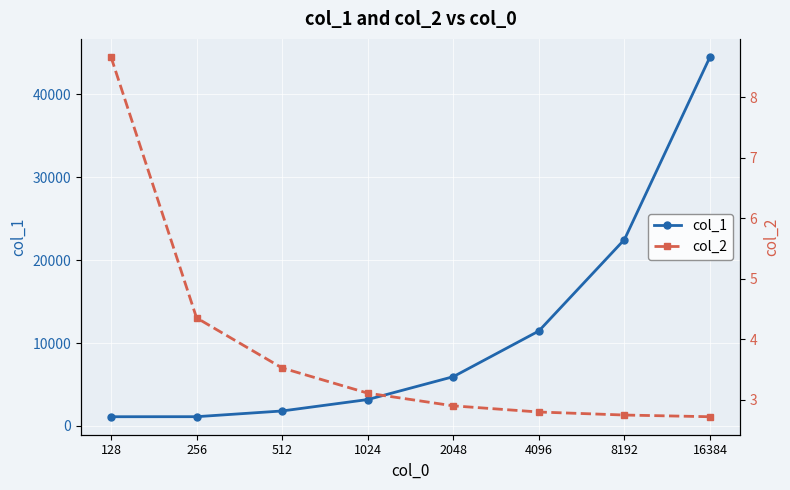

True or false: col_1 and col_2 cross at least once.

False